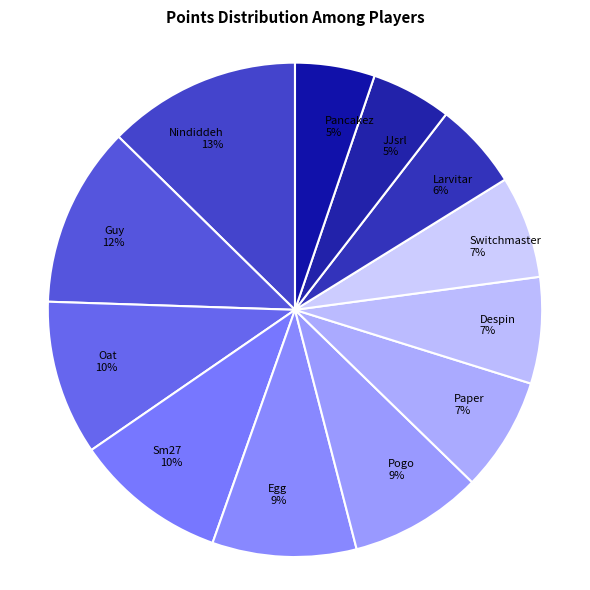

The Egg slice represents 9% of the pie. True or false?

True